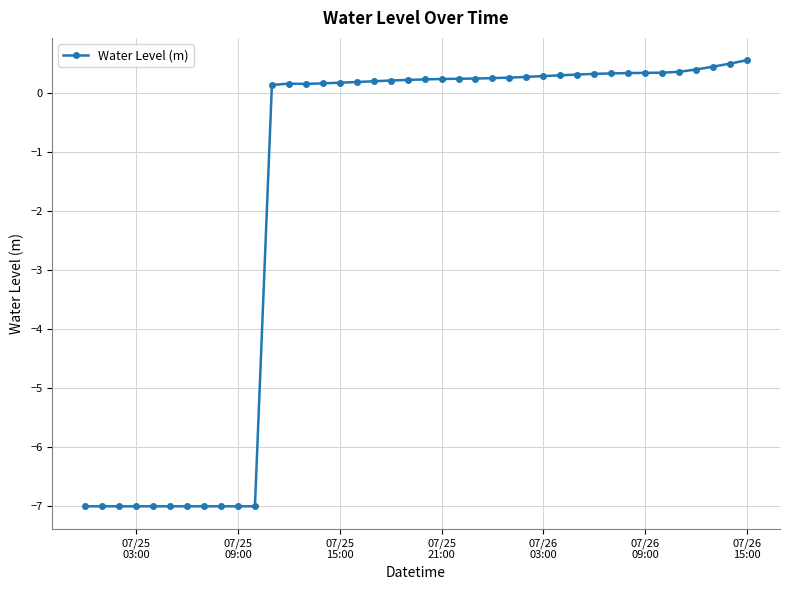

True or false: the data has more than 0 interior local peaks.

True